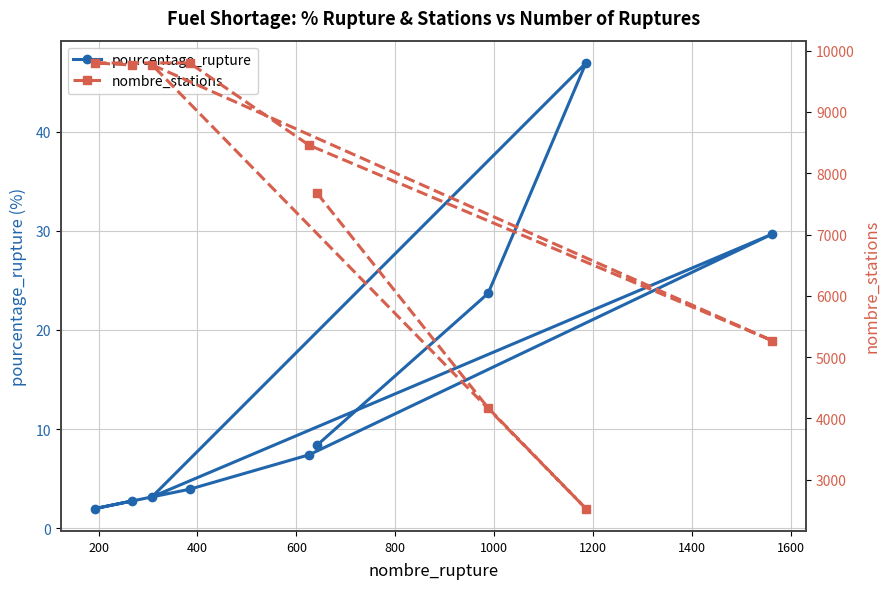

What is the lowest value of the pourcentage_rupture series?

2.0